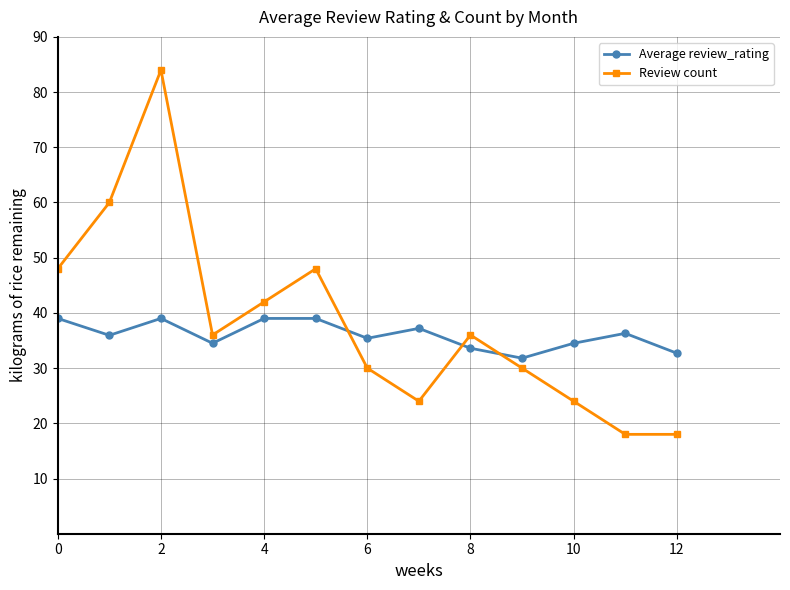

What is the difference between the maximum and minimum values in the Review count series?

66.0